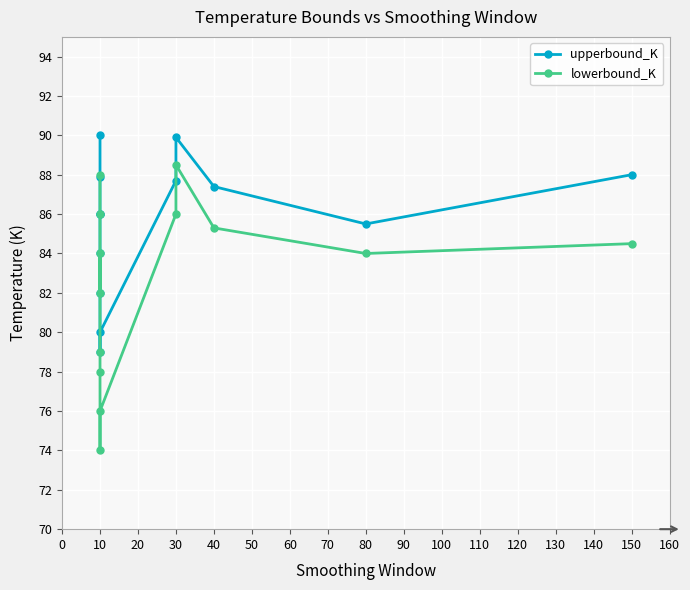

What is the value of the lowerbound_K point at the 3rd from the left?

82.0